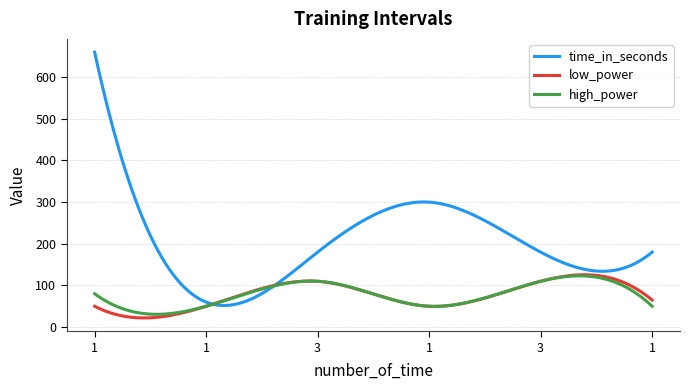

What is the difference between the maximum and minimum values in the time_in_seconds series?

608.2